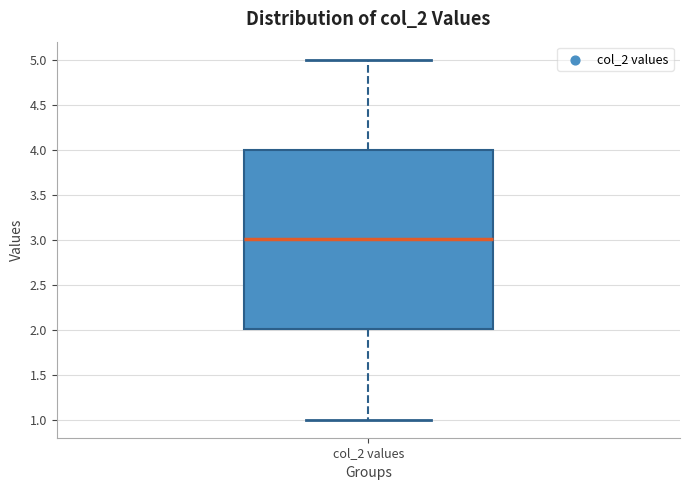

Read this box plot against the y-axis: the position of the median line, the range covered by the box, and the ends of both whiskers. The values are not printed on the chart, so give them approximately, as read against the axis.

median 3, box 2 to 4, whiskers 1 to 5